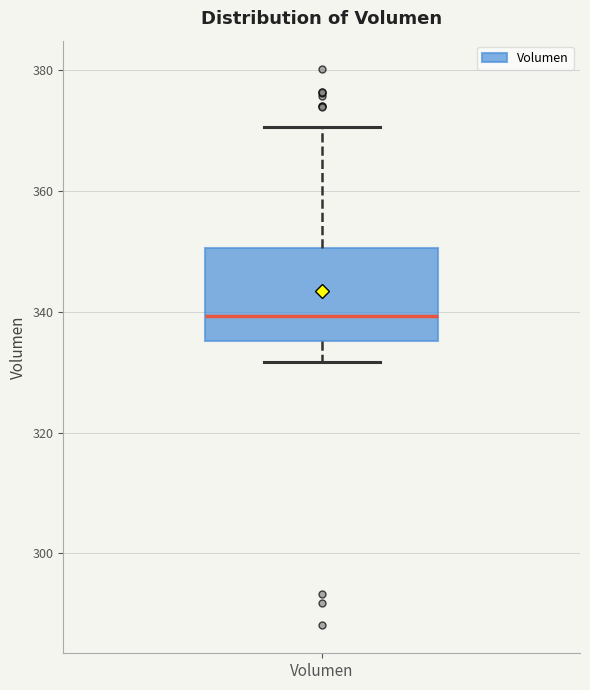

Read this box plot against the y-axis: the position of the median line, the range covered by the box, and the ends of both whiskers. The values are not printed on the chart, so give them approximately, as read against the axis.

median 340, box 336 to 350, whiskers 332 to 370